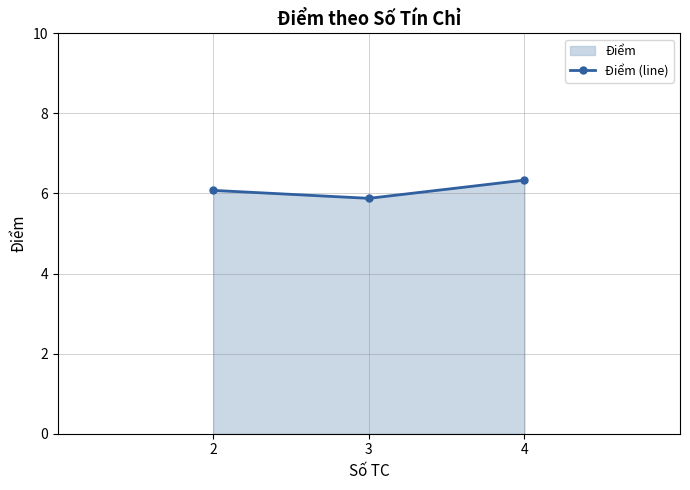

Between 3 and 4, which is larger?

4